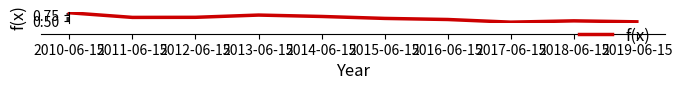

Which label corresponds to the smallest value in the chart?

2017-06-15